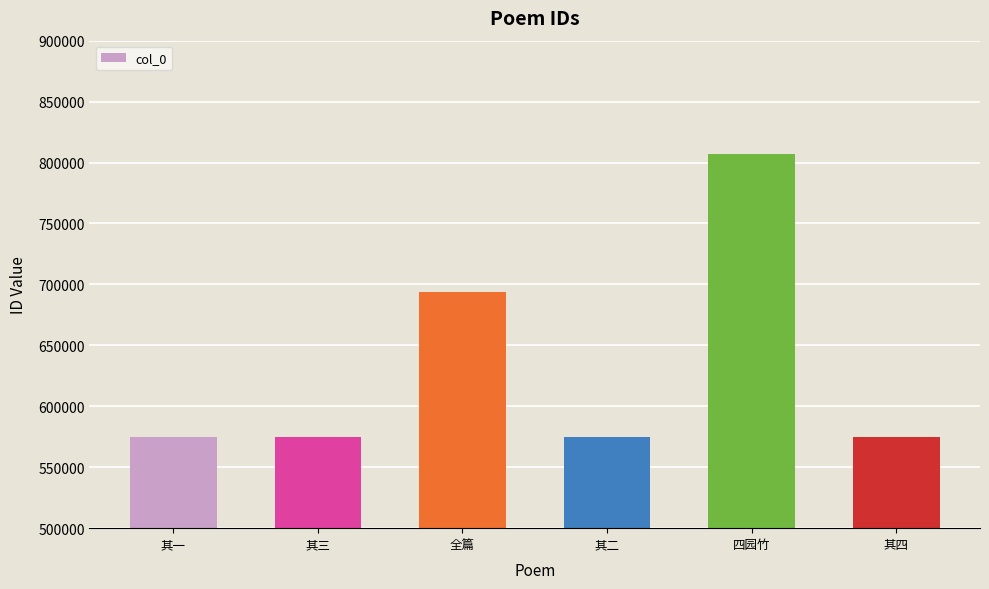

What is the label of the 2nd bar from the right?

四园竹